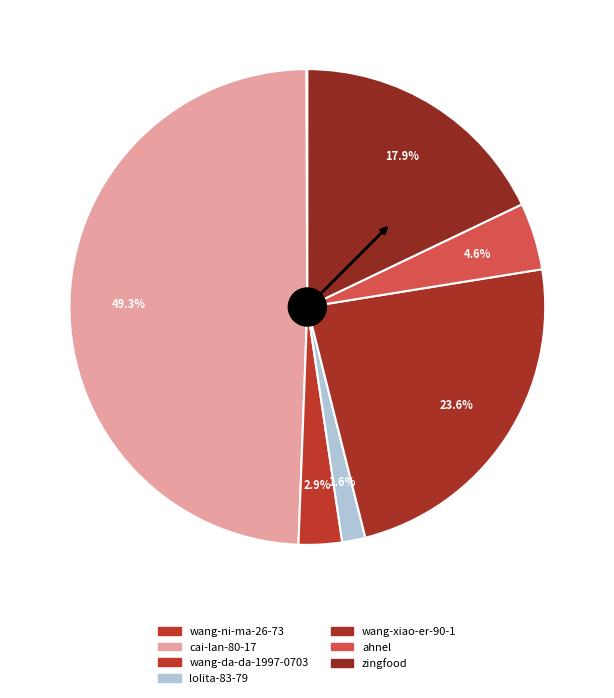

How many slices are in this pie chart?

7